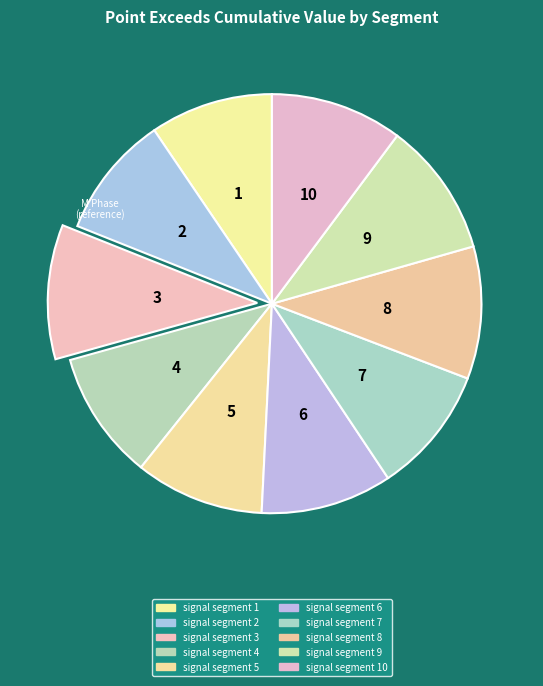

How many slices are in this pie chart?

10